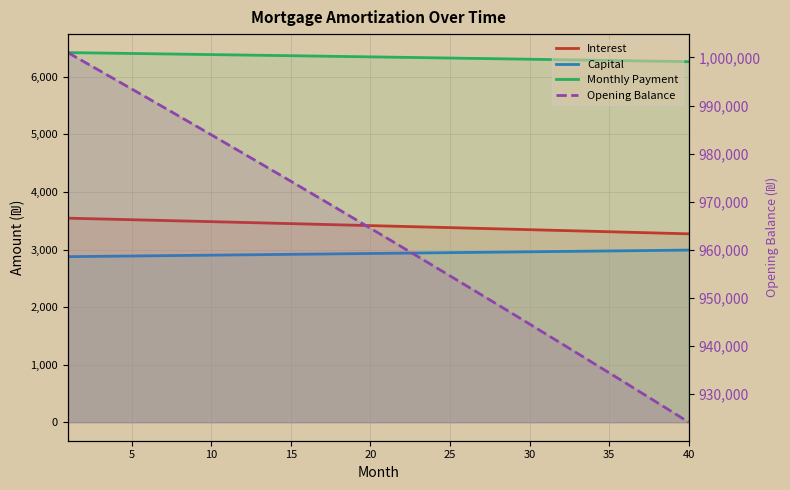

True or false: Monthly Payment and Capital intersect in this chart.

False